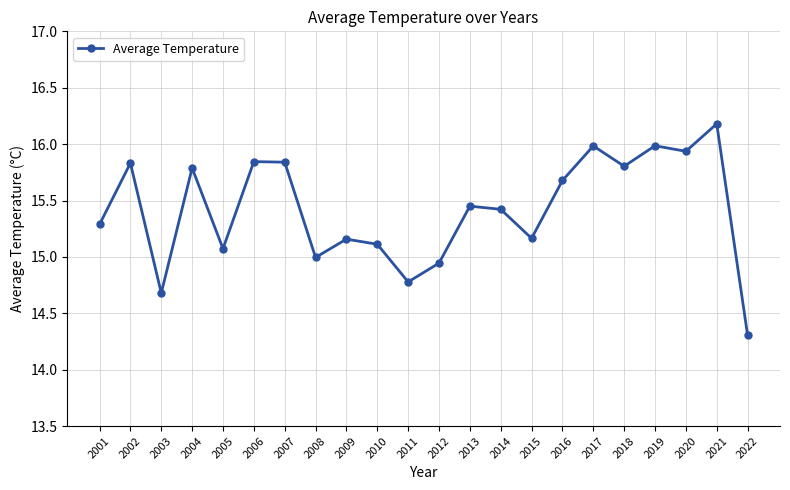

Which category has the highest value across all series?

2021